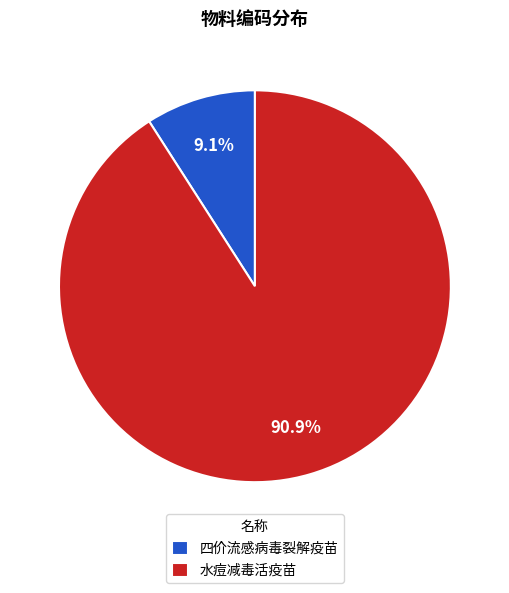

To the nearest percent, what portion does 水痘减毒活疫苗 represent?

91%